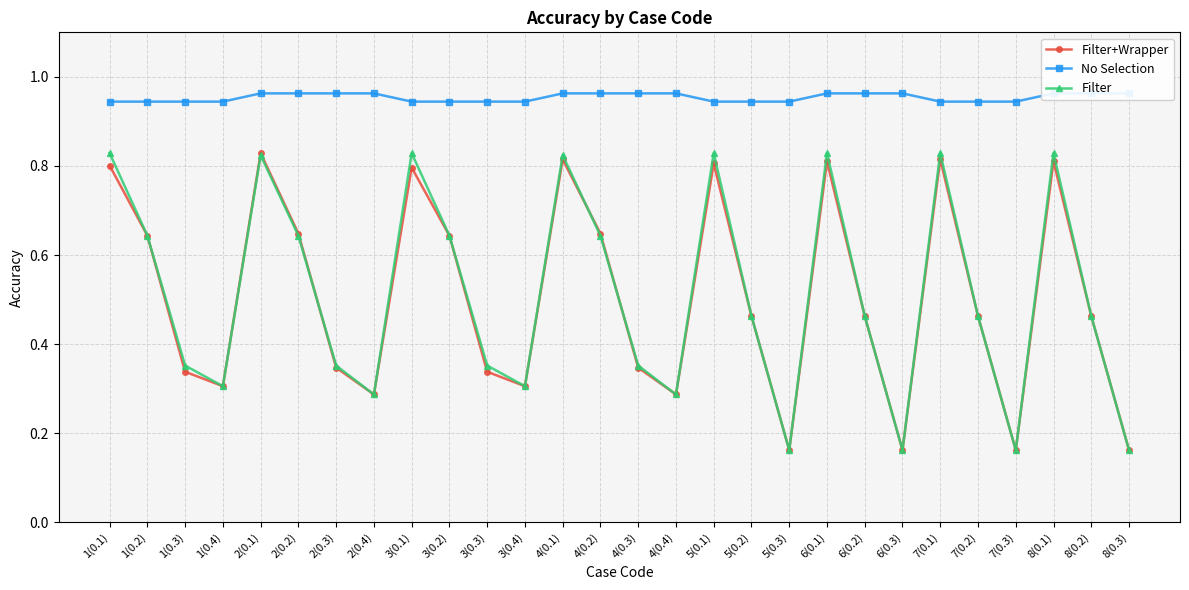

At which label does No Selection reach its peak?

2(0.1)